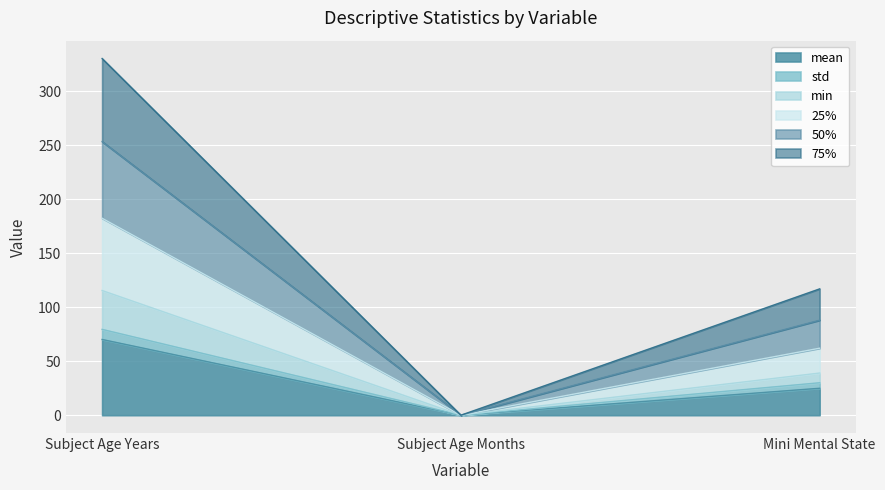

What position from the right is Mini Mental State?

1